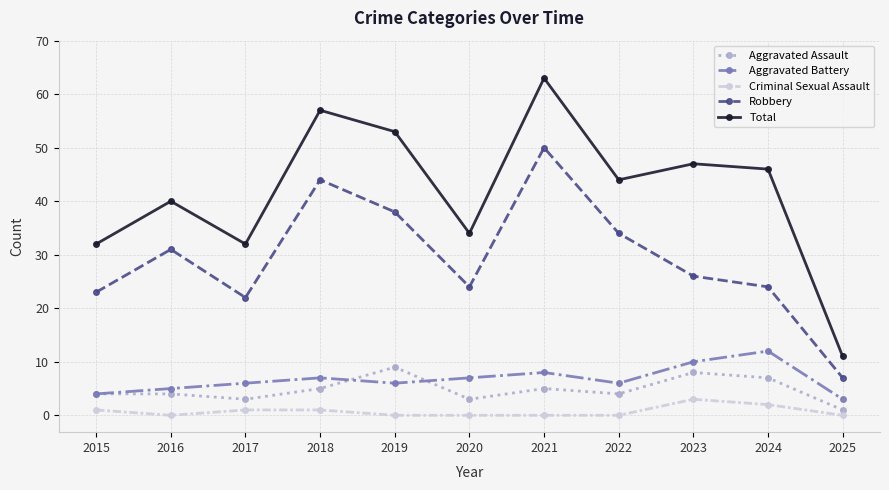

What is the total value across all series at 2022?

88